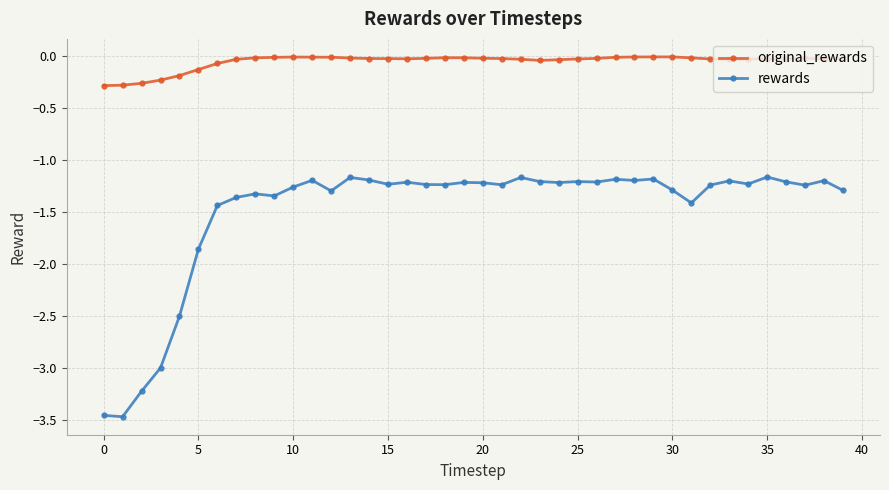

Which series has the largest total across all categories?

original_rewards